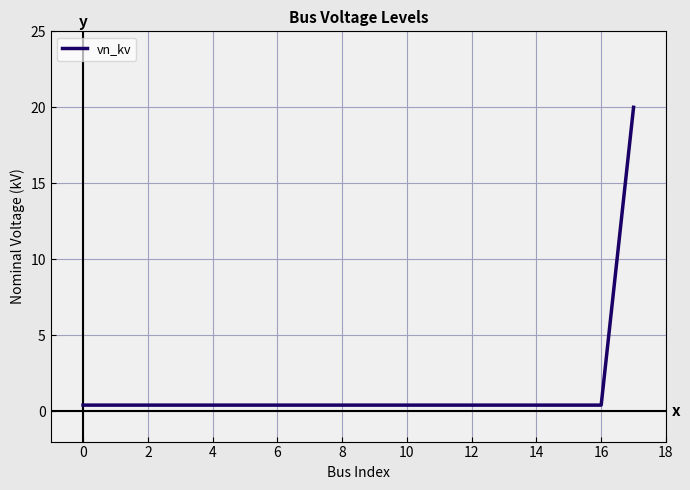

What is the maximum value shown in the chart?

20.0